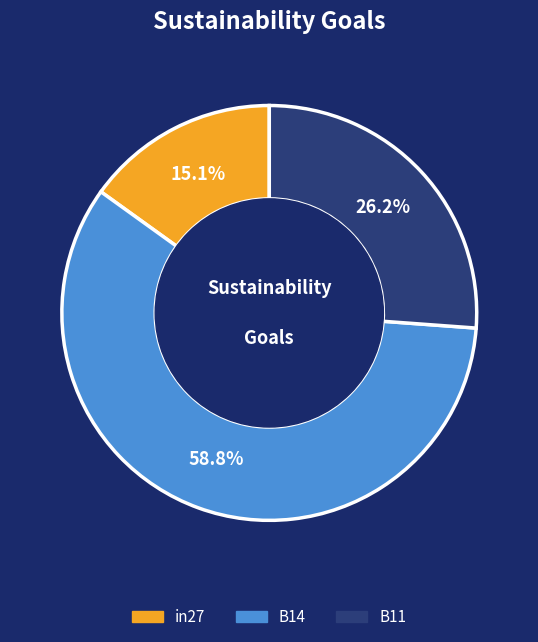

To the nearest percent, what is the combined percentage of B11 and B14?

85%